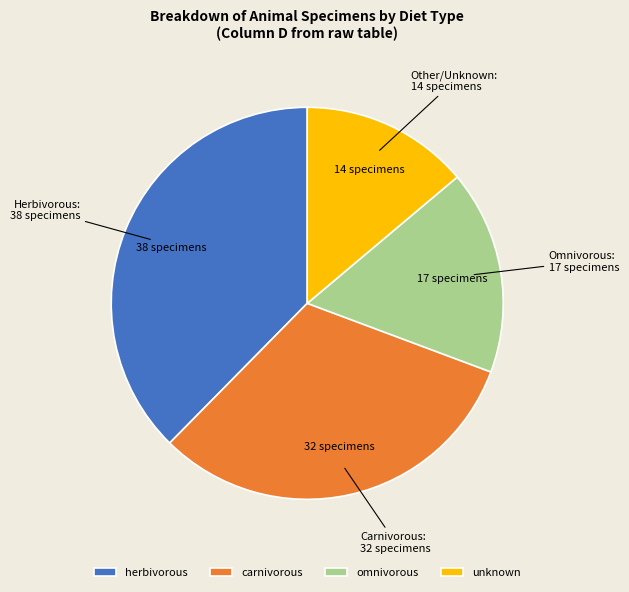

What is the largest slice in the pie chart?

herbivorous